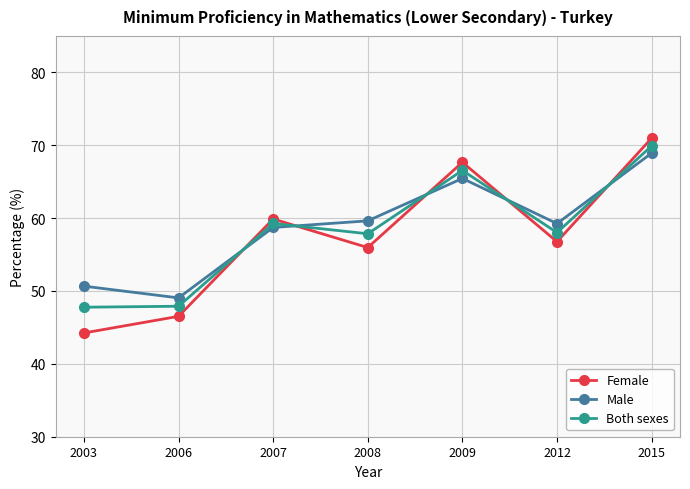

Is this an area chart (filled region under the line)?

No